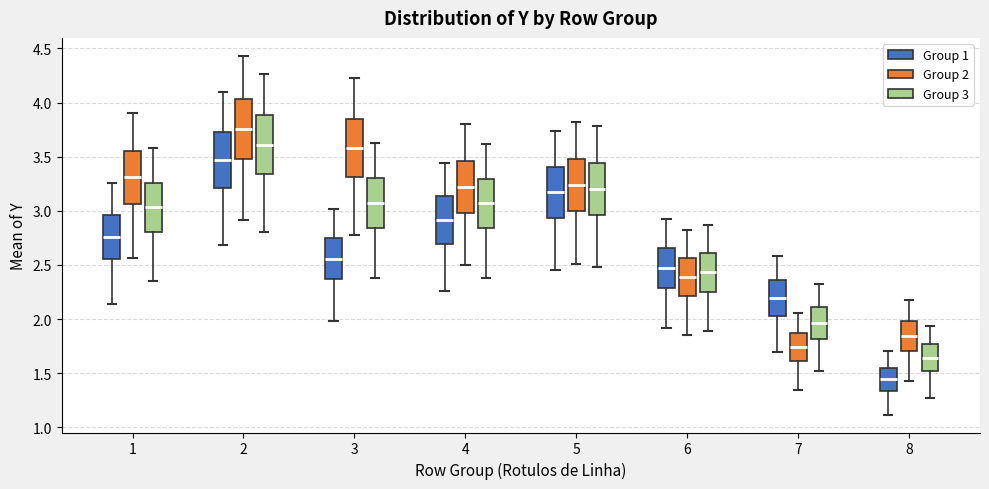

Which box has the lowest median line?

8 (Group 1)